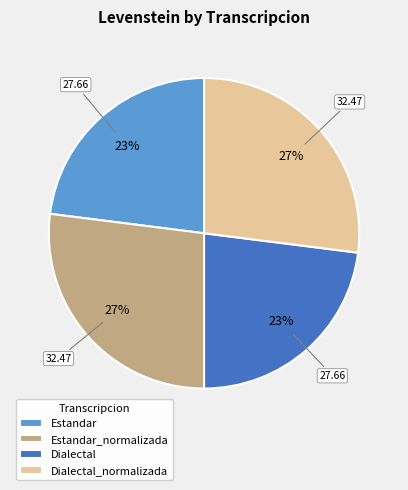

True or false: Estandar_normalizada accounts for 27% of the total.

True